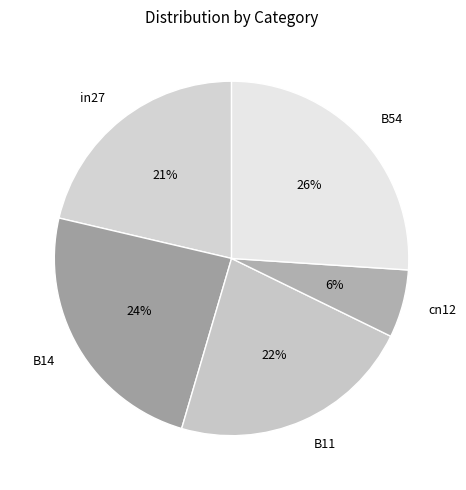

To the nearest percent, what is the average slice percentage?

20%